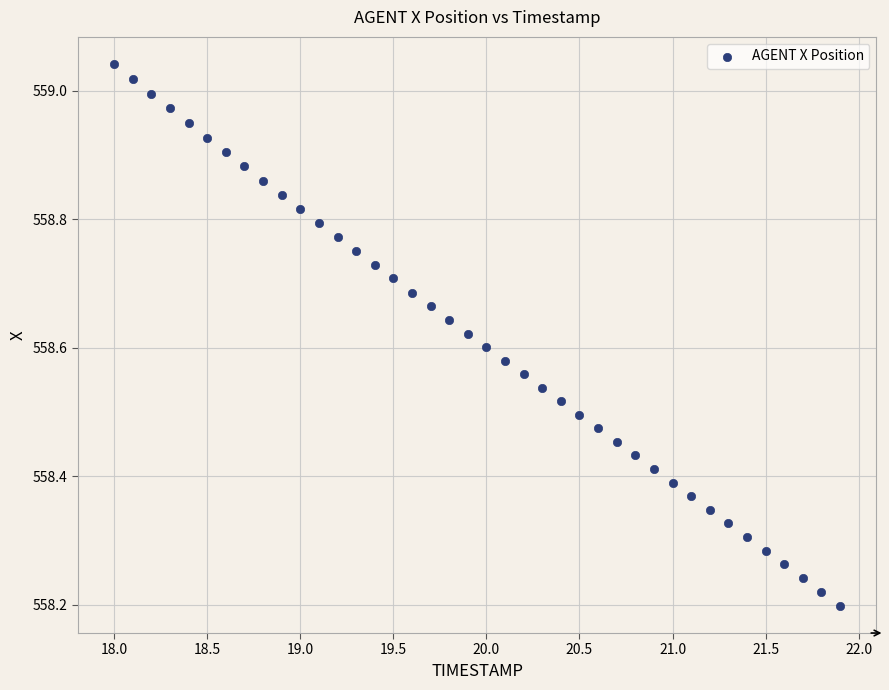

What is the range of X values (max minus min)?

3.9